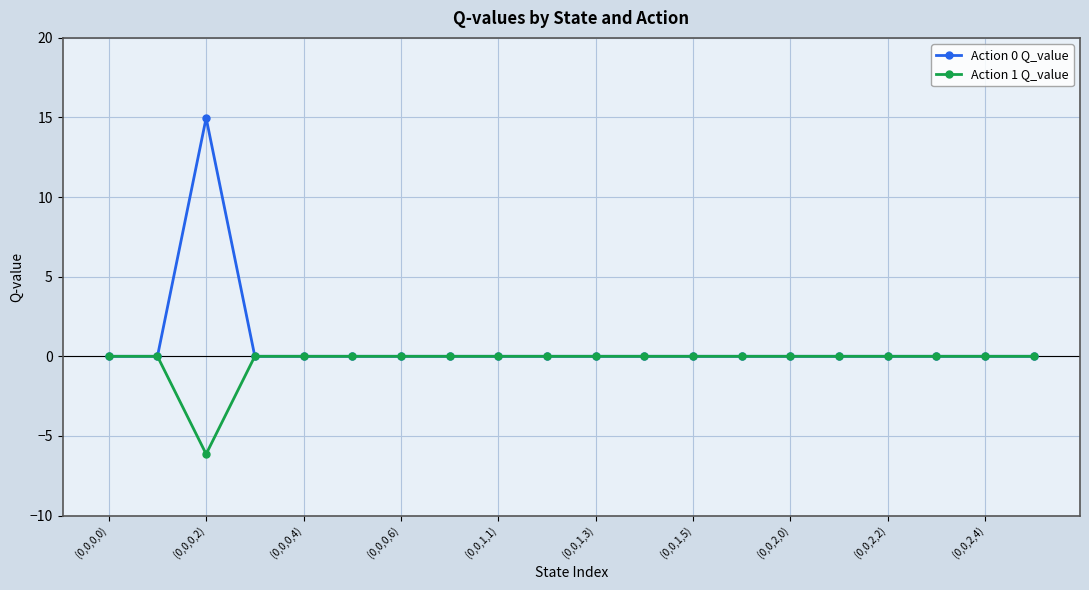

How many distinct data groups are displayed?

2